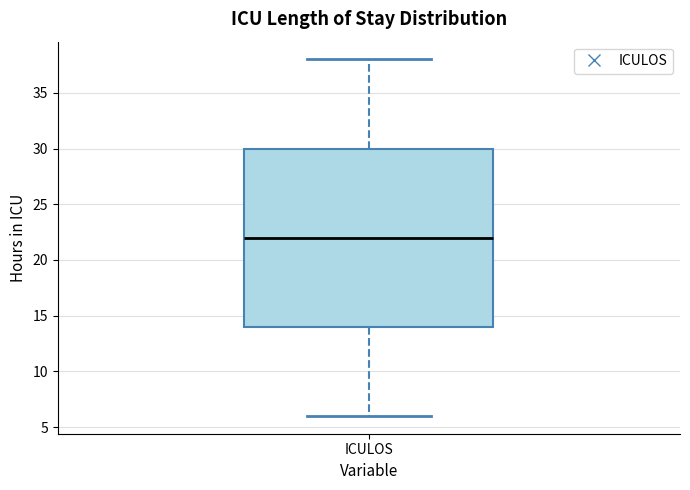

Transcribe this box plot: give where the median line is, the range the box spans, and where the two whiskers end, as read against the y-axis. The values are not printed on the chart, so give them approximately, as read against the axis.

median 22, box 14 to 30, whiskers 6 to 38